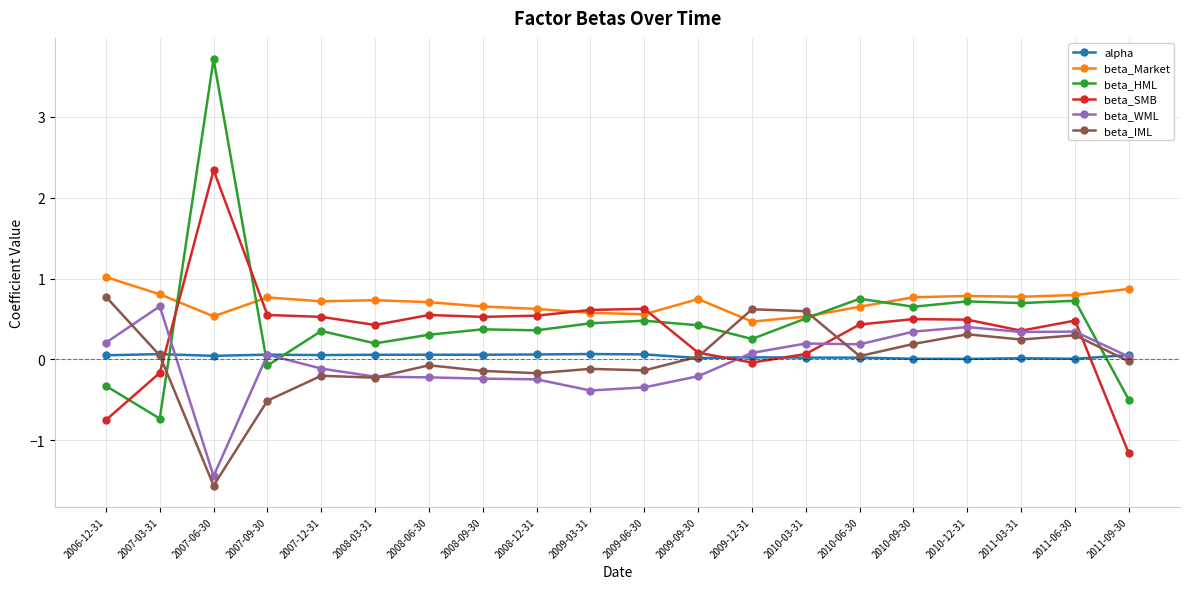

What is the label of the 8th point from the right?

2009-12-31